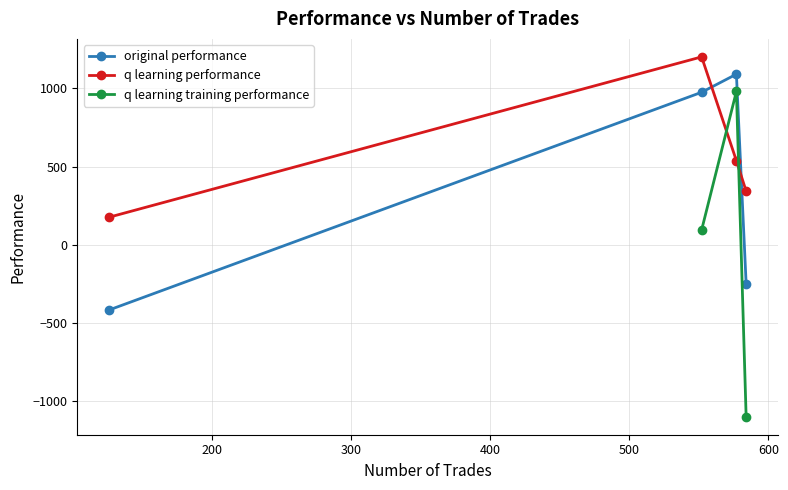

What is the highest value of the original performance series?

1090.9